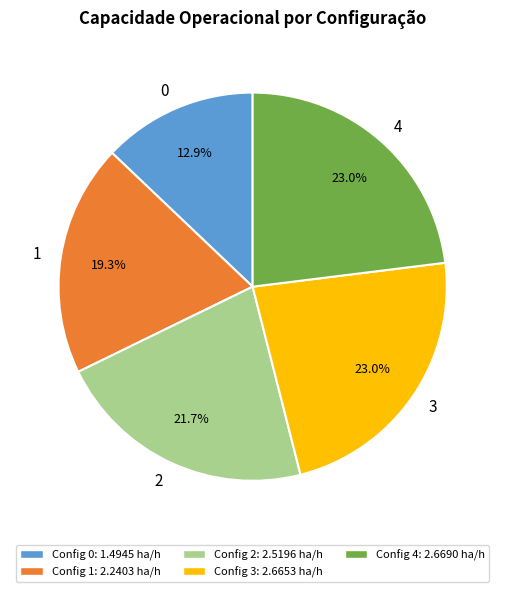

Combined, do 0 and 4 account for over 50%?

No